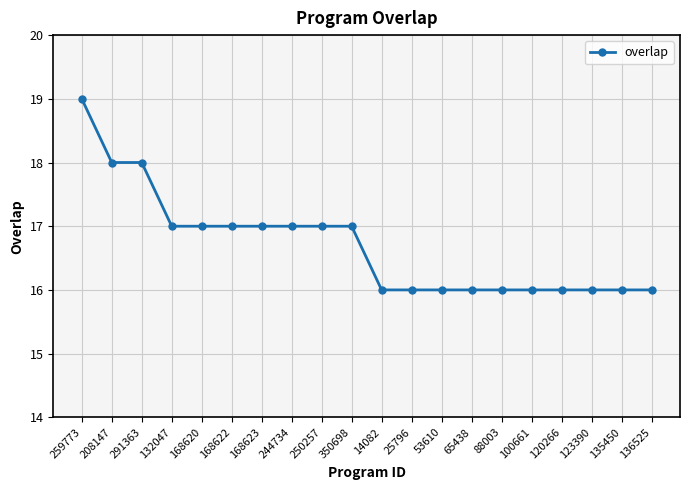

True or false: the data shows 16 at 100661.

True